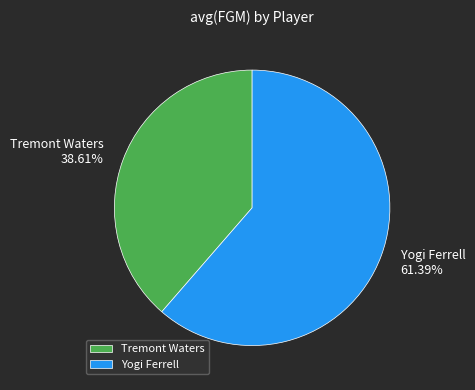

How many segments does this pie chart have?

2